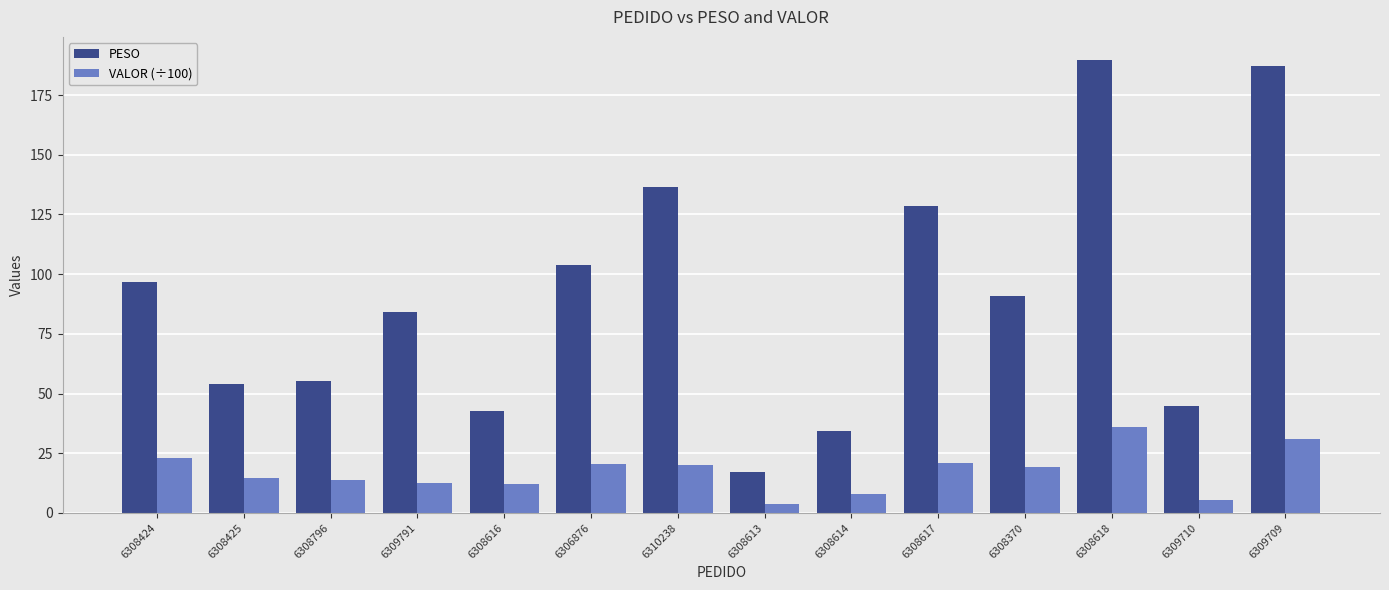

What is the total value across all series at 6308613?

21.1